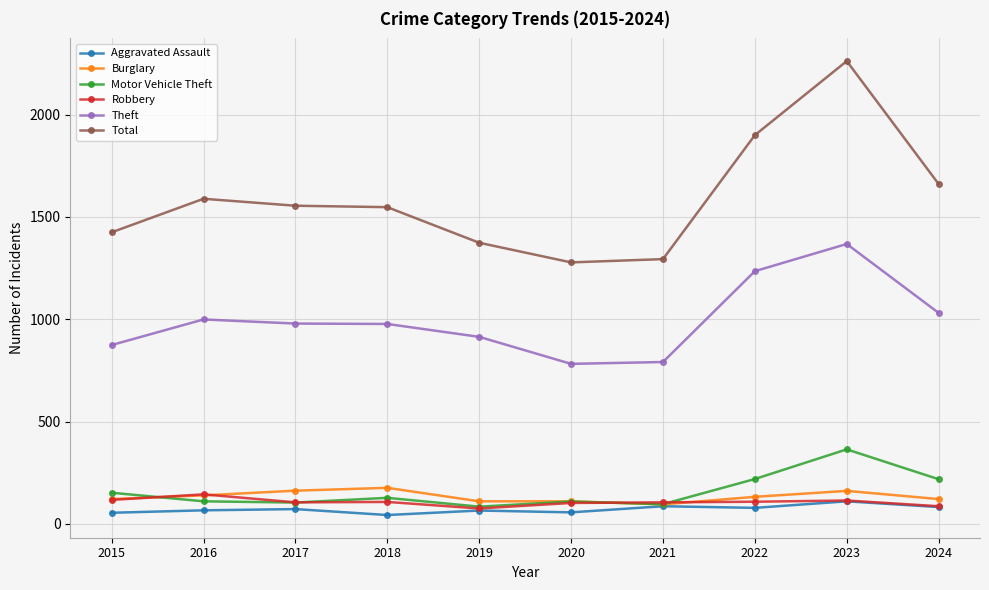

What is the spread (max minus min) of values at 2018?

1505